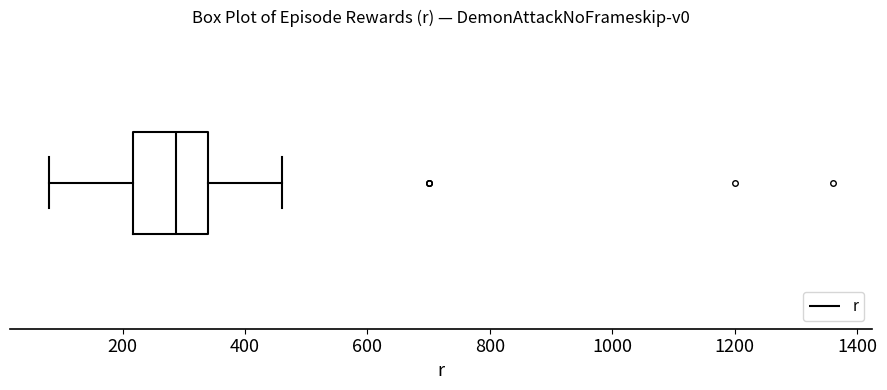

Where does the median line of the box sit on the x-axis? The values are not printed on the chart, so give them approximately, as read against the axis.

280